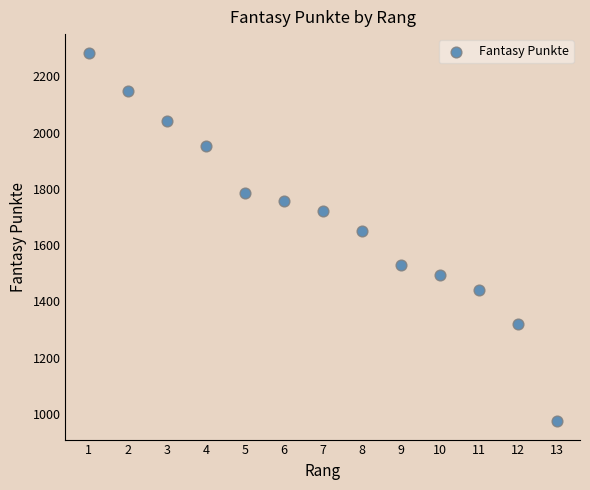

What Y value in the scatter plot is closest to 1629?

1649